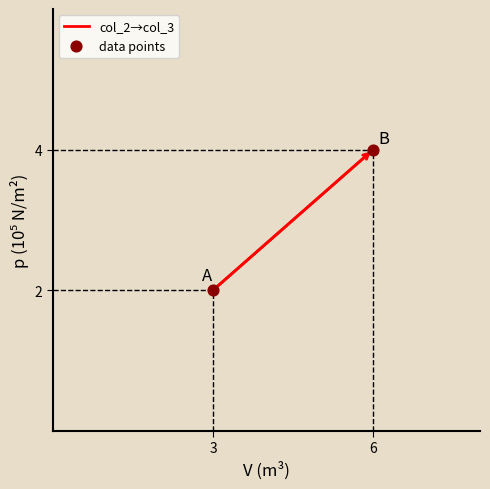

What is the average X value?

4